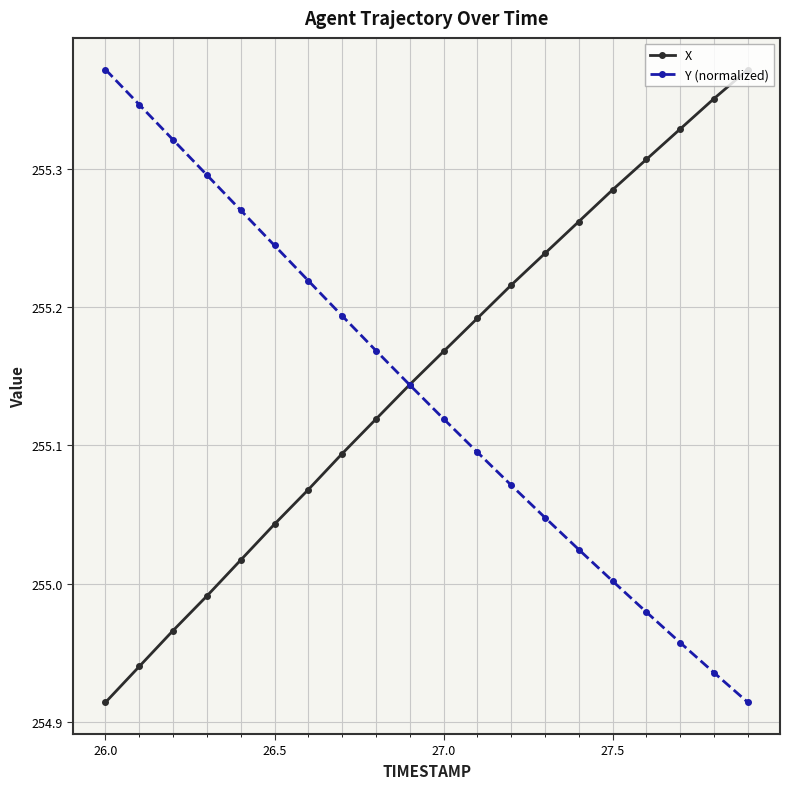

How many lines are shown in the chart?

2